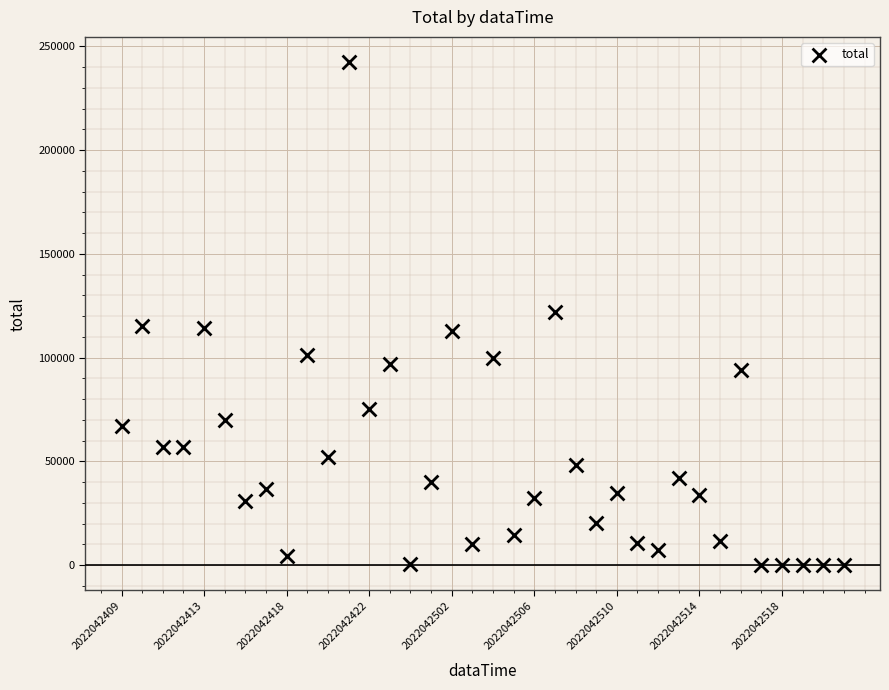

What is the range of Y values (max minus min)?

242480.0